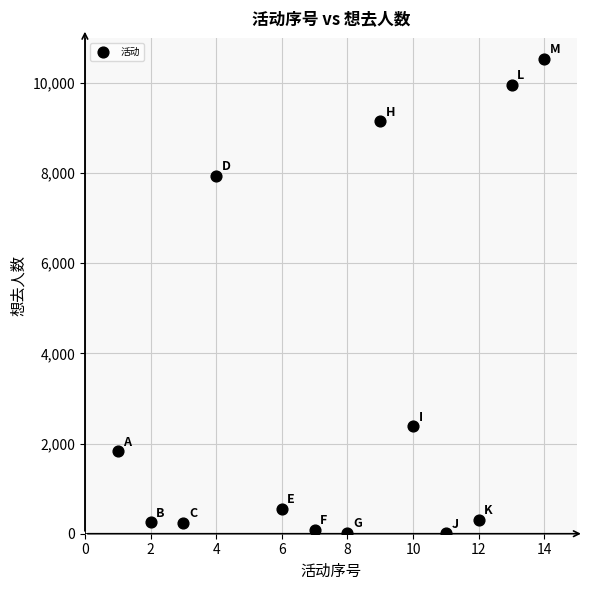

What is the range of X values (max minus min)?

13